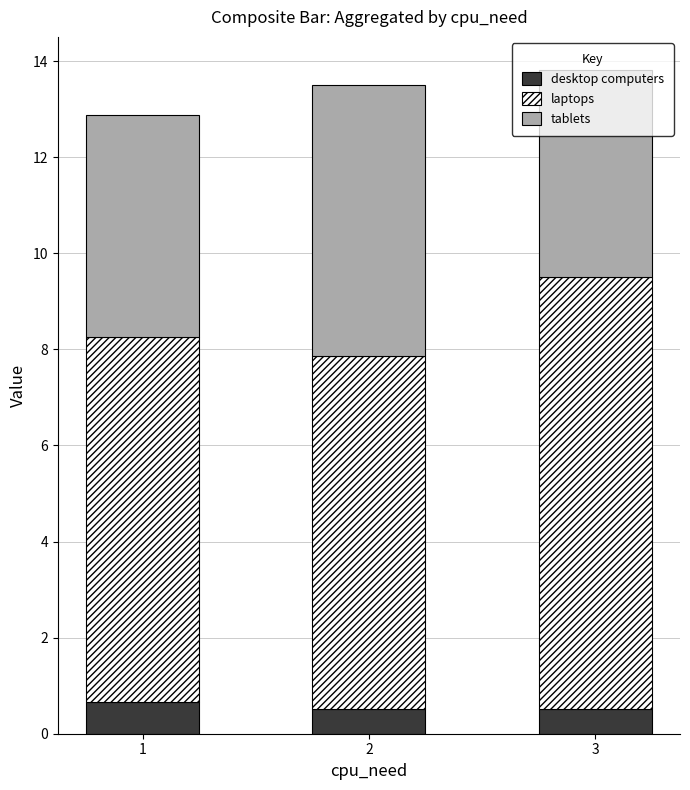

Read the desktop computers value at 2.

0.5